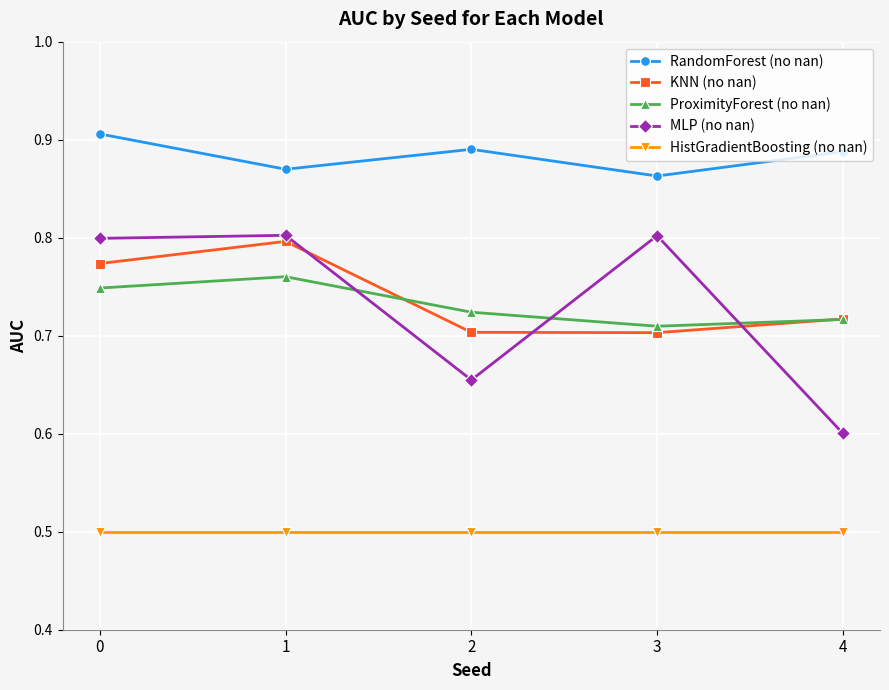

What is the difference between the second highest and minimum values in the MLP (no nan) series?

0.2